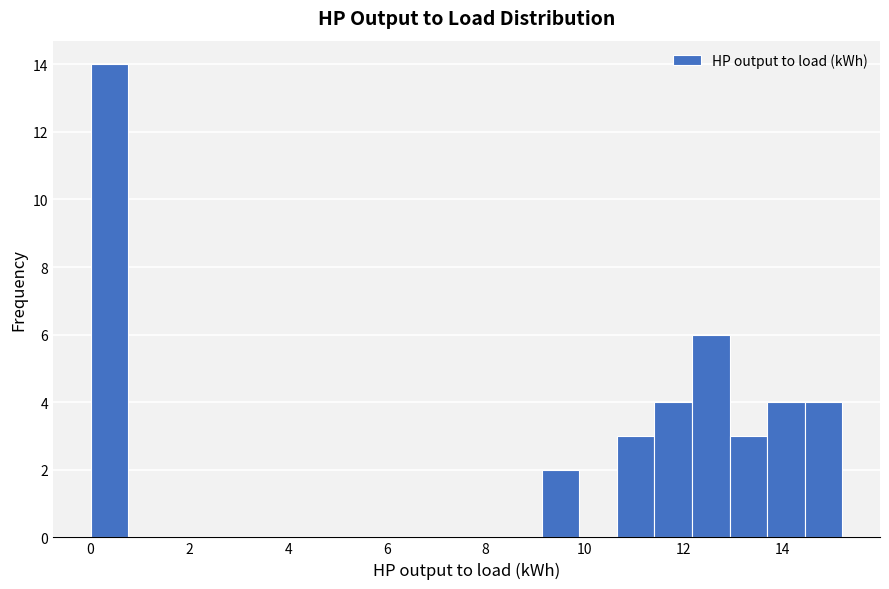

Read against the x-axis, roughly where is the centre of the tallest bar?

0.4